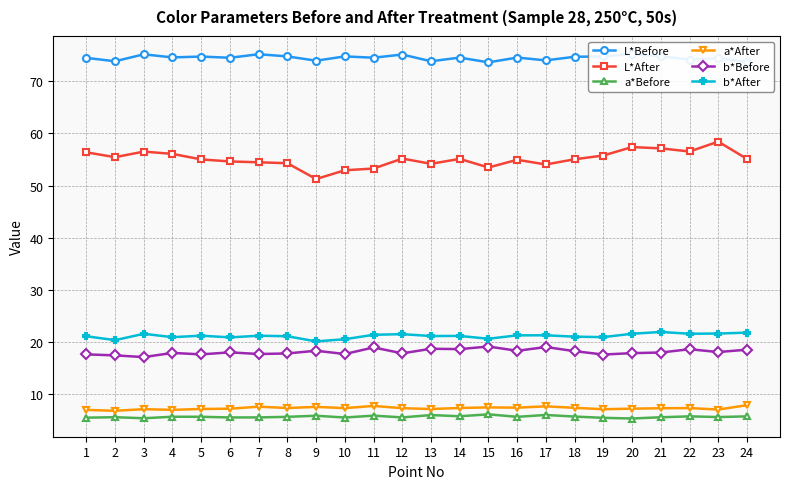

What is the difference between the a*Before values at 4 and 6?

0.1